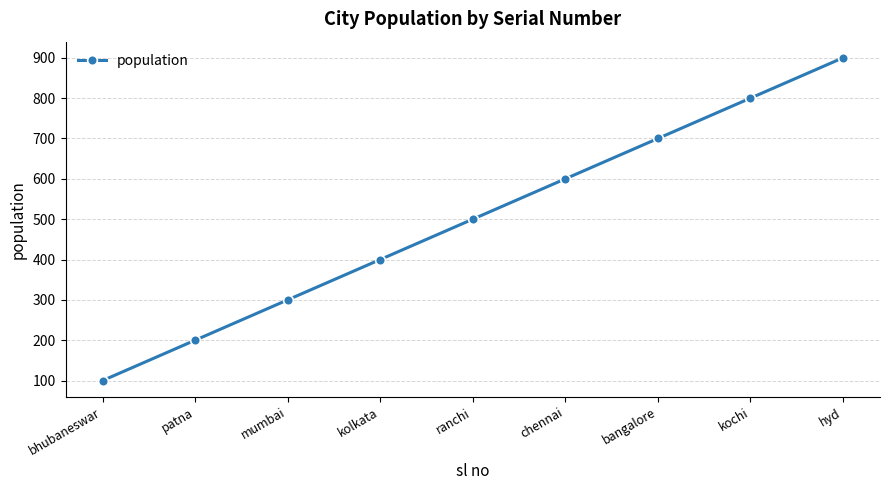

What is the approximate value at chennai, to the nearest 10?

600